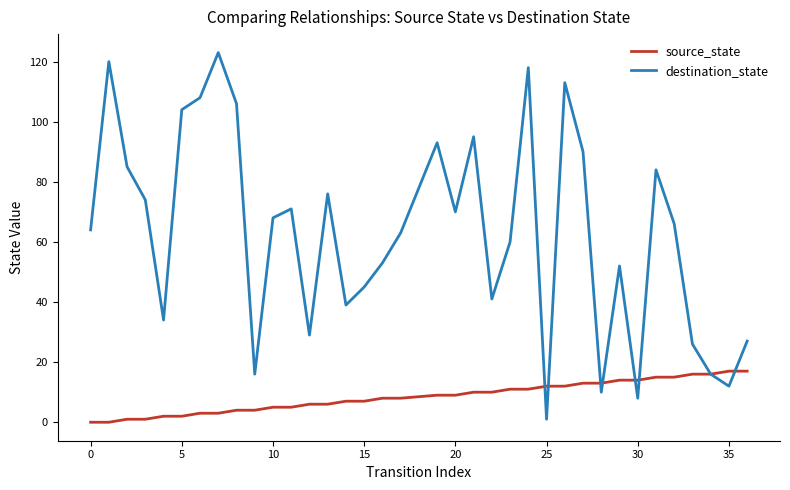

Which series has the largest total across all categories?

destination_state